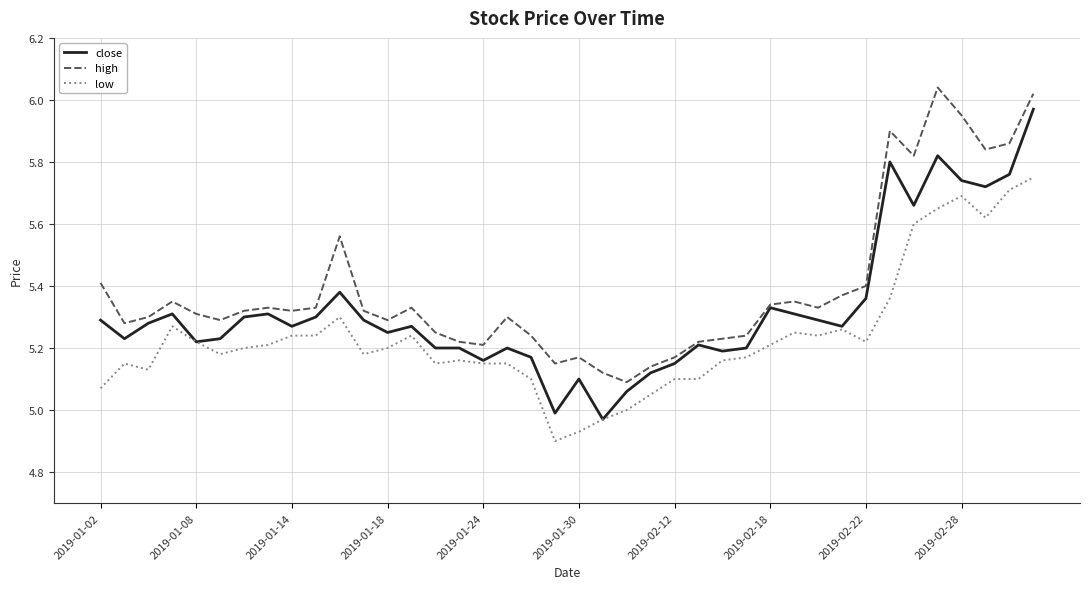

True or false: high and low intersect in this chart.

False